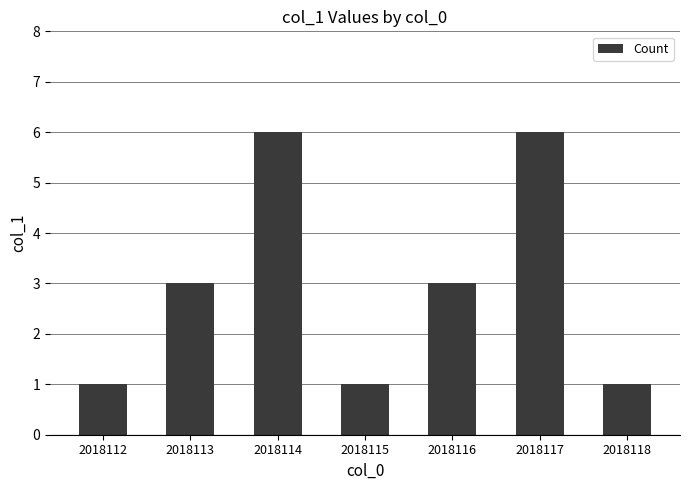

Is it true that the value at 2018117 is 4?

False